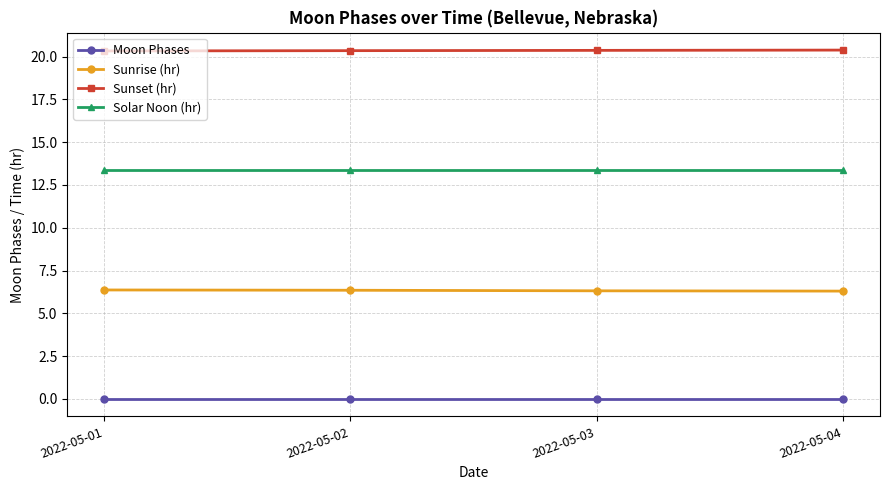

What is the sum of all Solar Noon (hr) values?

53.4